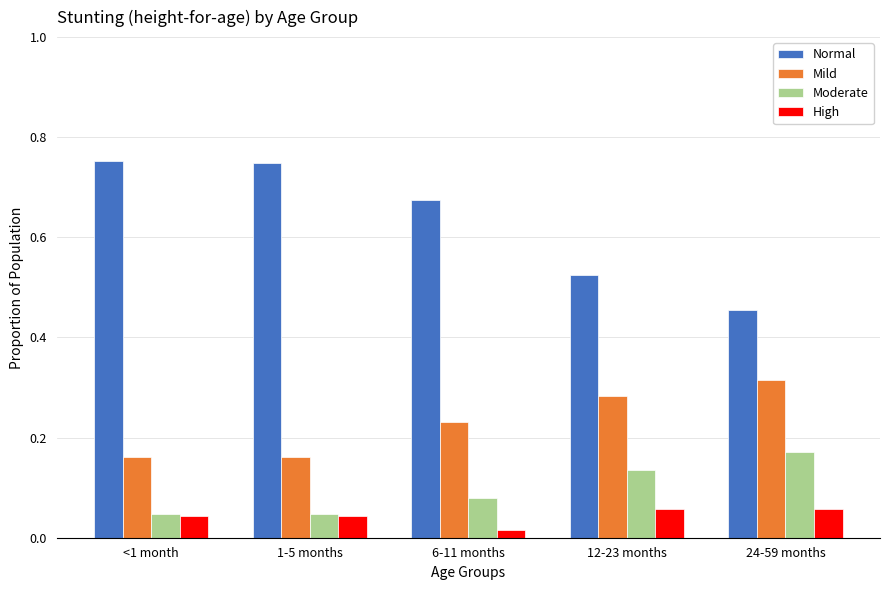

What is the label of the 4th bar from the right?

1-5 months